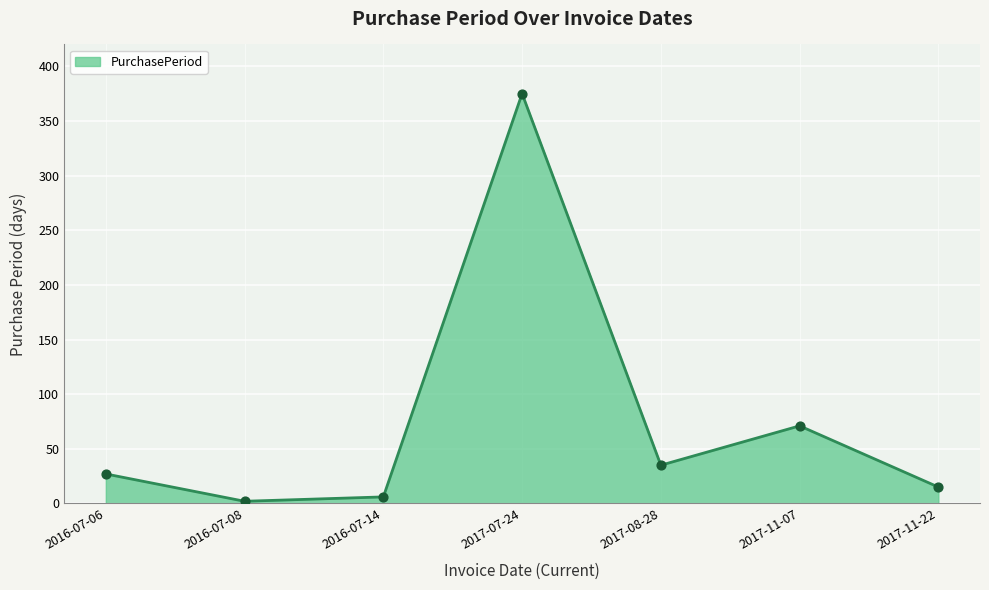

Which has a higher value, 2017-11-22 or 2016-07-08?

2017-11-22